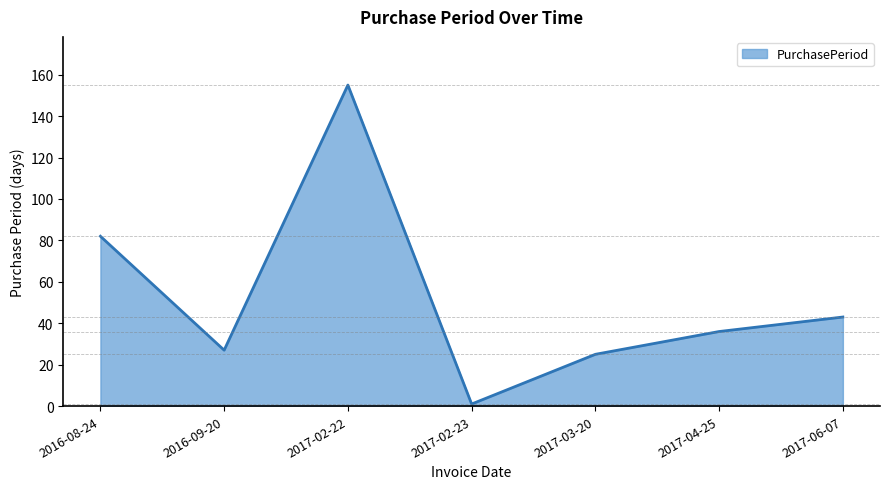

What is the change in value from 2017-04-25 to 2017-06-07?

+7